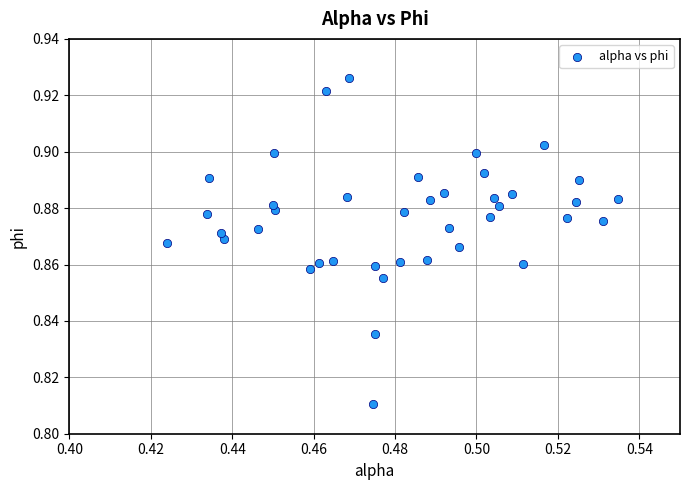

How many points are shown in the scatter plot?

40